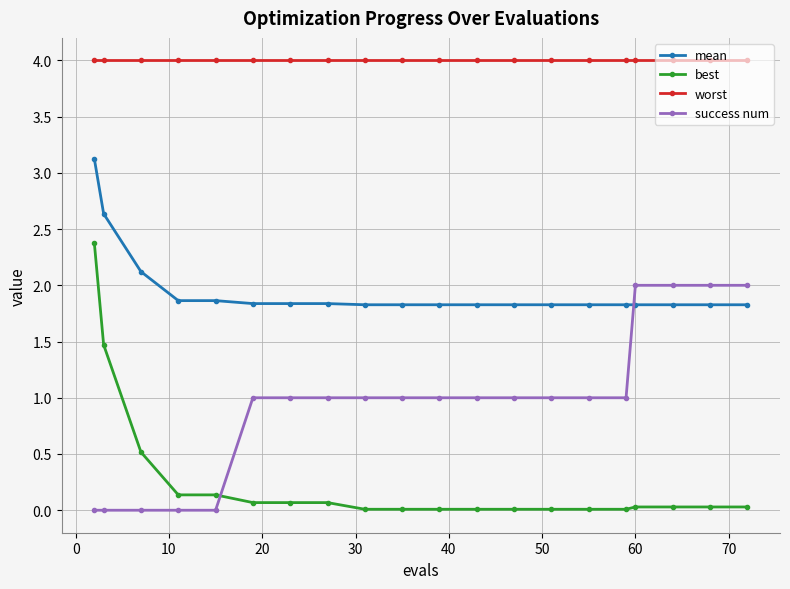

Which series has the largest total across all categories?

worst